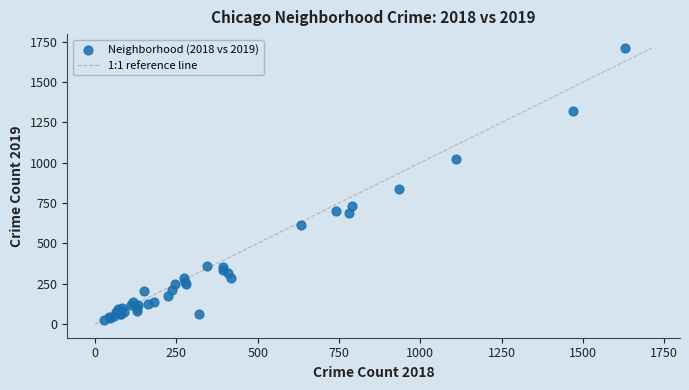

What Y value in the scatter plot is closest to 867?

839